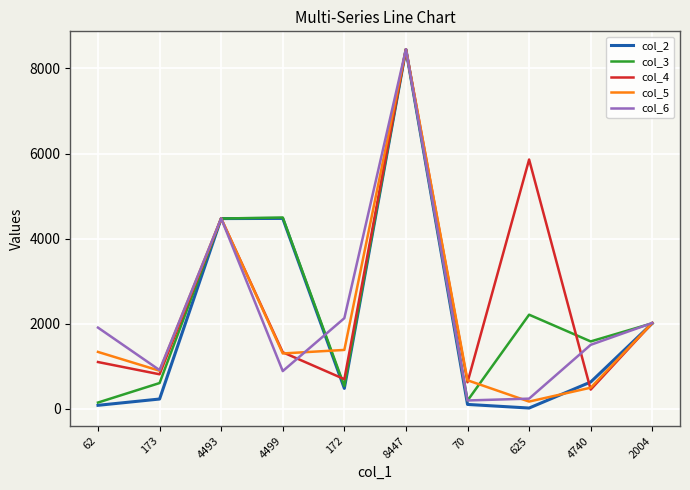

The value of col_4 at 4493 is 1297. True or false?

False